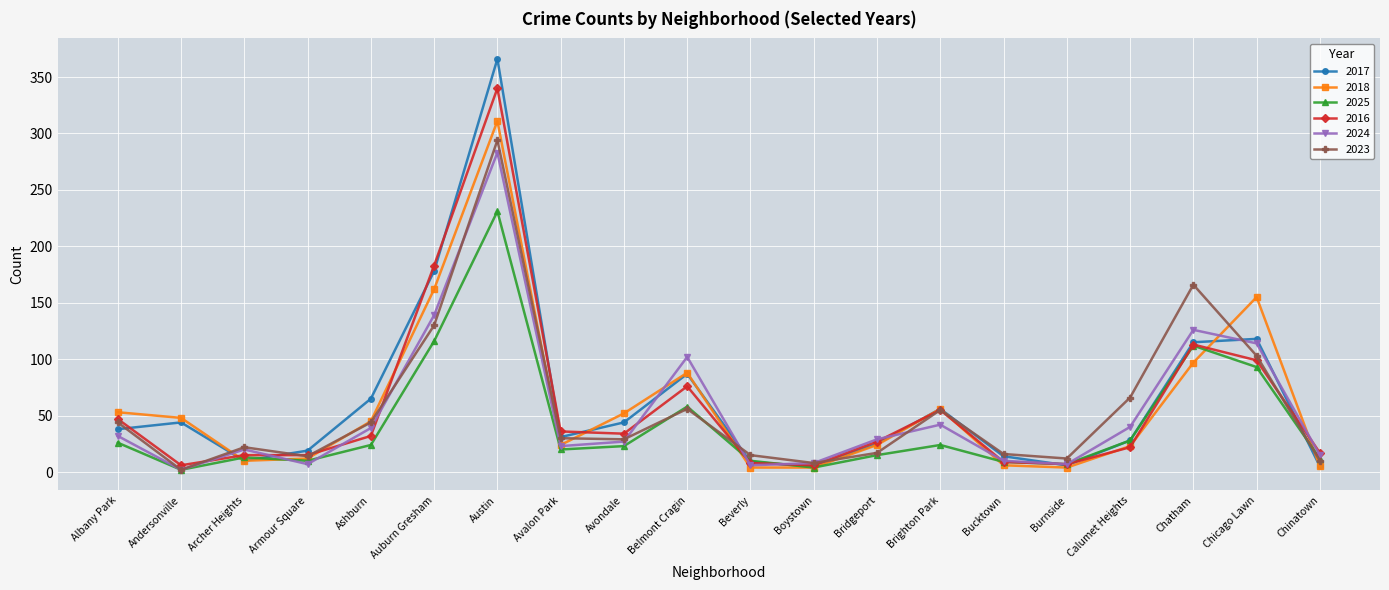

What is the difference between the 2018 values at Auburn Gresham and Albany Park?

109